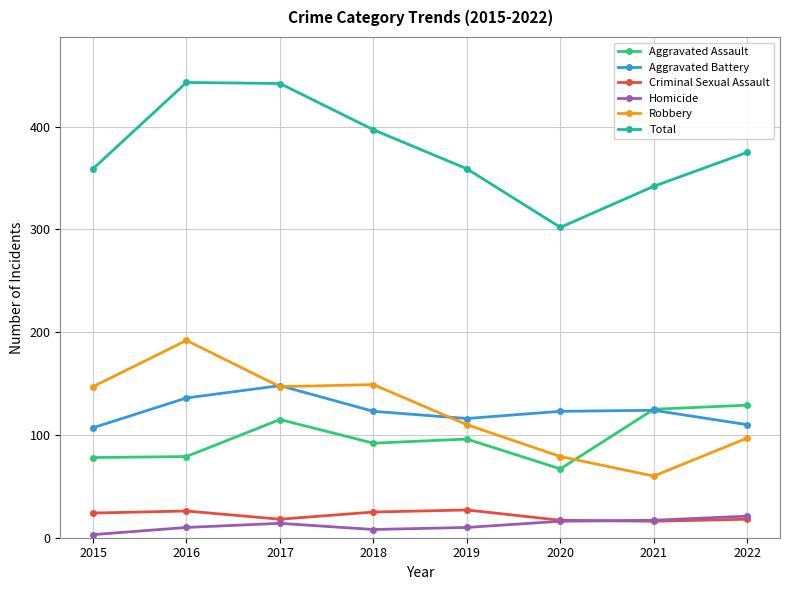

Where is the first local minimum for Aggravated Battery?

2019